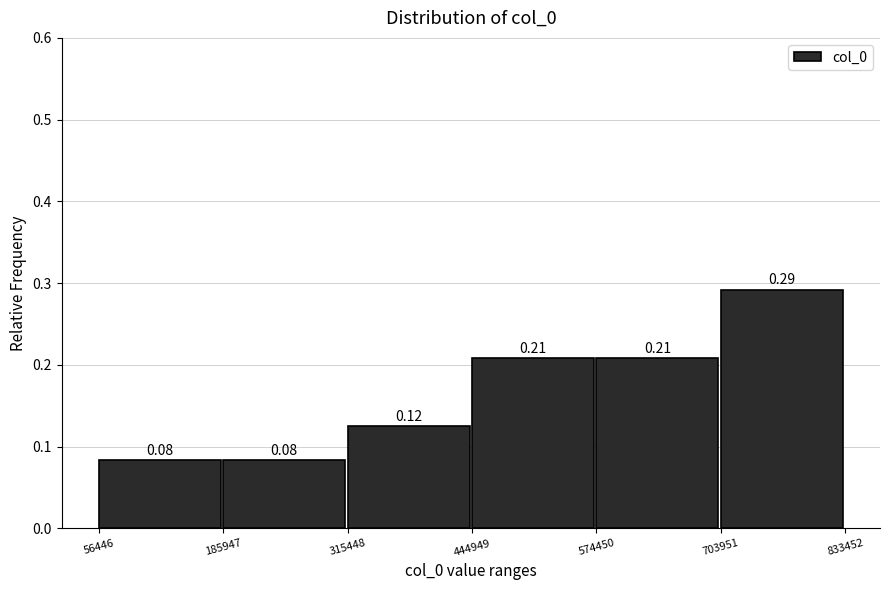

Which range on the x-axis has the tallest bar?

703951 to 833452